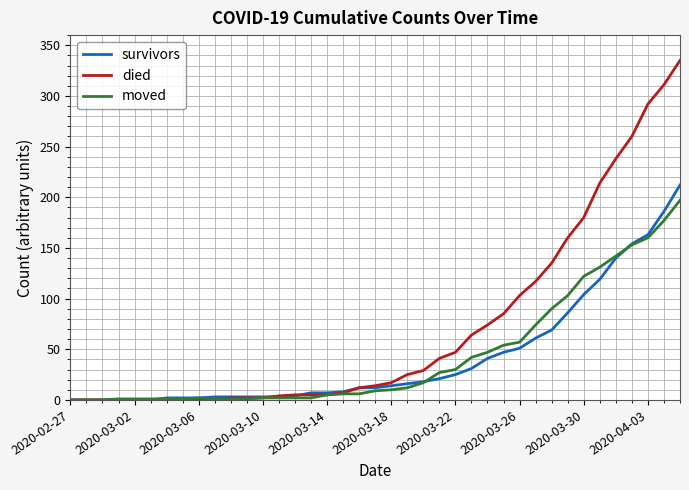

True or false: moved and survivors intersect in this chart.

True